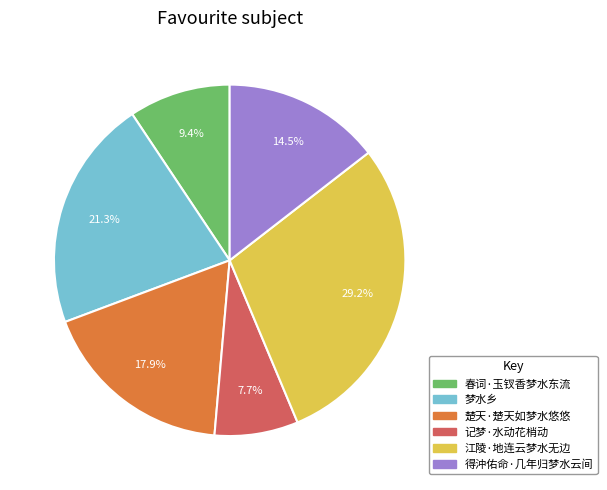

What portion of the pie excludes 梦水乡?

78.7%